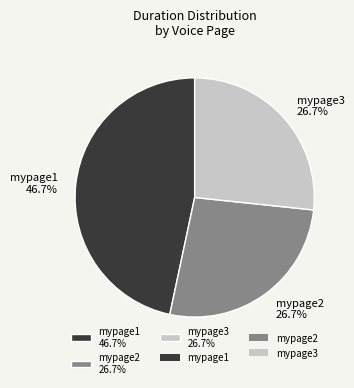

What percentage do mypage1 46.7% and mypage2 26.7% together represent?

73.3%